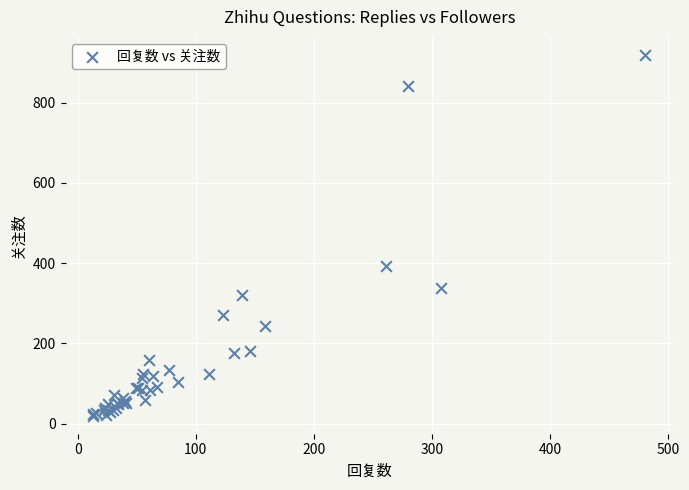

What Y value in the scatter plot is closest to 469?

393